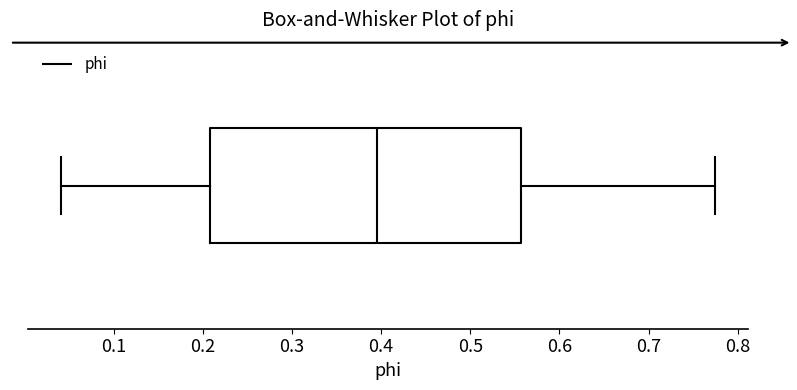

Where does the left whisker of the box end on the x-axis? The values are not printed on the chart, so give them approximately, as read against the axis.

0.04